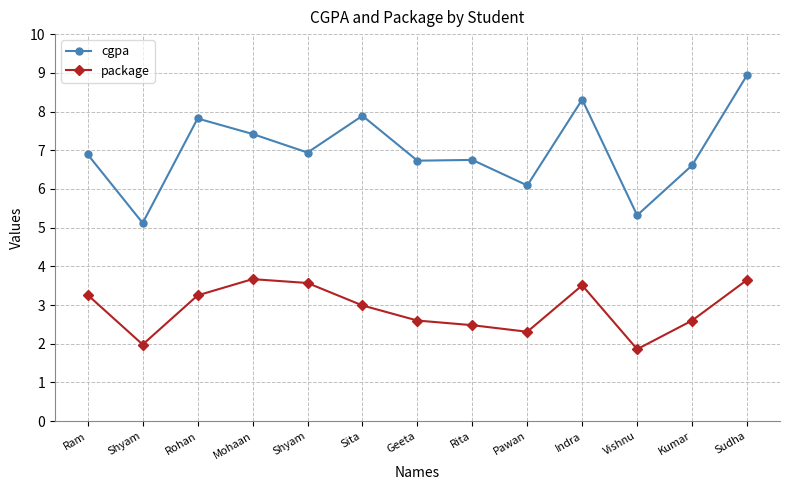

What are all the series names shown in the legend?

cgpa, package